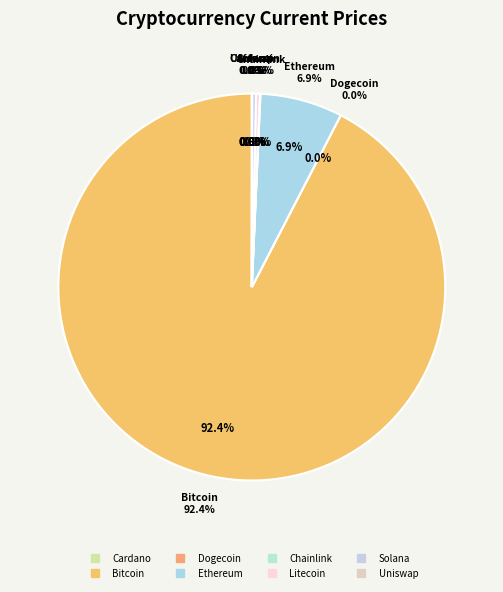

Rank the categories by value from highest to lowest.

btc, eth, ltc, sol, link, uni, ada, doge